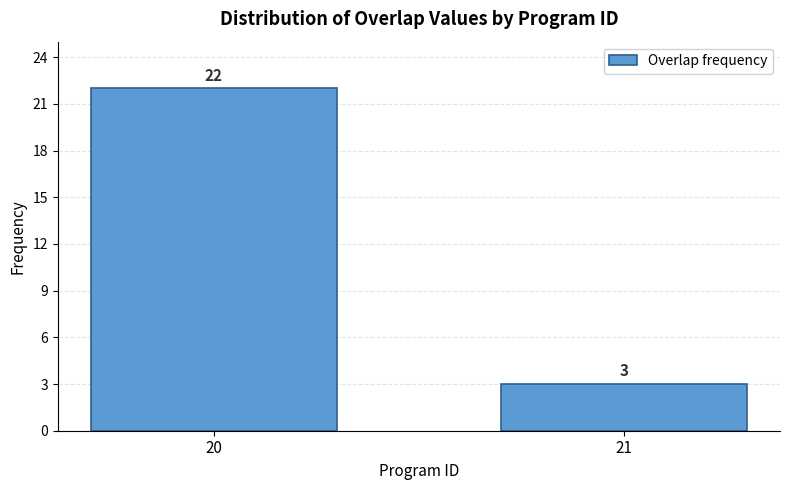

Reading left to right, transcribe all the data shown in this chart.

20=22	21=3